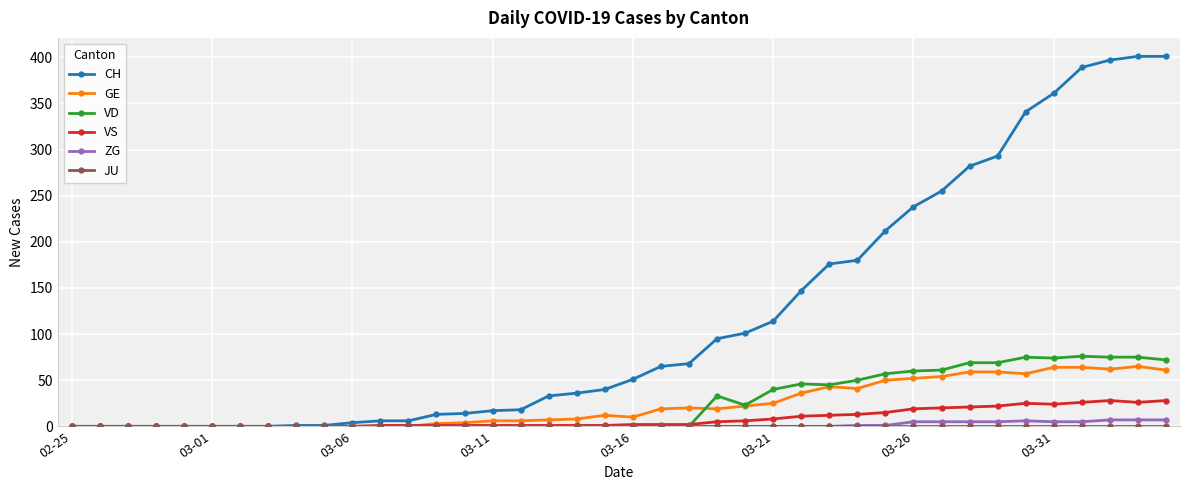

Count the number of categories in the chart.

40